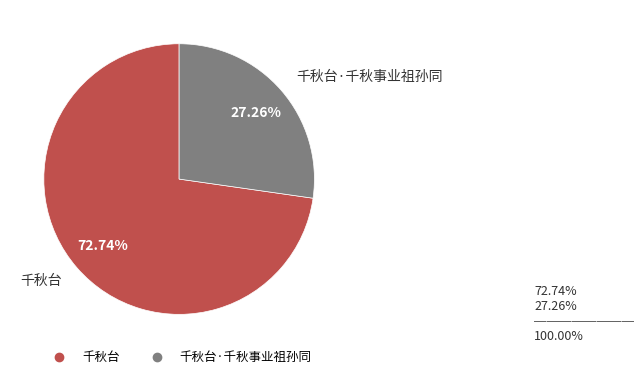

Does any single category account for the majority?

Yes